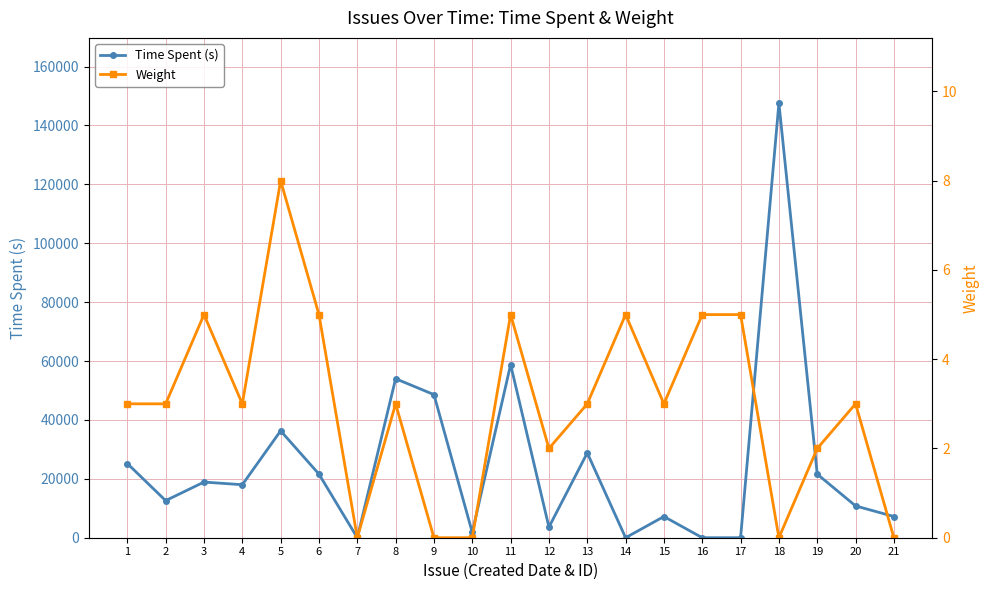

Reading left to right, transcribe all the data shown in this chart.

Time Spent (s): 25200	12600	18900	18000	36300	21600	0	54000	48600	1800	58800	3600	28800	0	7200	0	0	147600	21600	10800	7200
Weight: 3	3	5	3	8	5	0	3	0	0	5	2	3	5	3	5	5	0	2	3	0